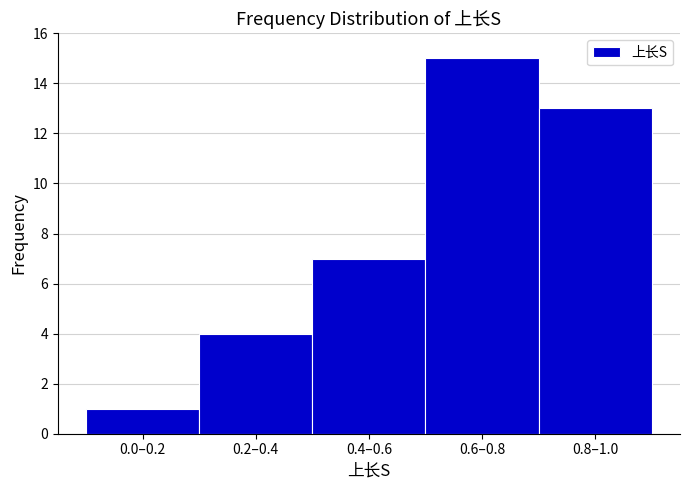

Reading left to right, list all the values displayed in this chart.

0.0–0.2=1	0.2–0.4=4	0.4–0.6=7	0.6–0.8=15	0.8–1.0=13